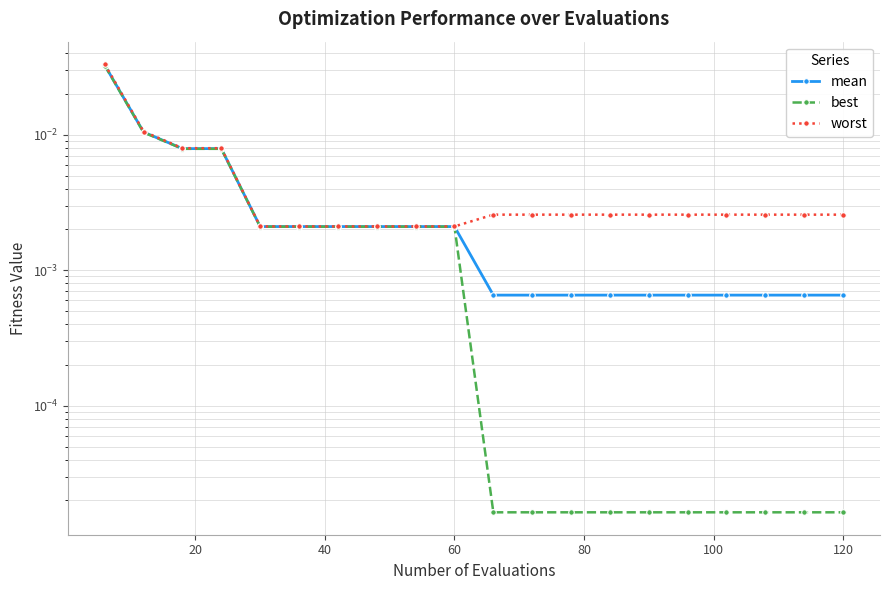

Which series has the largest total across all categories?

worst